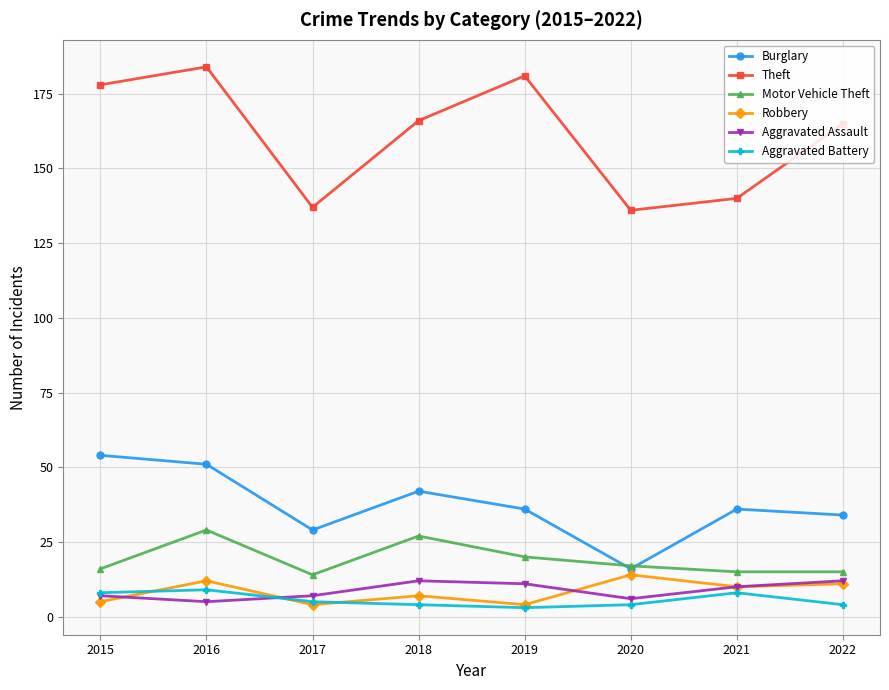

True or false: Motor Vehicle Theft and Theft intersect in this chart.

False